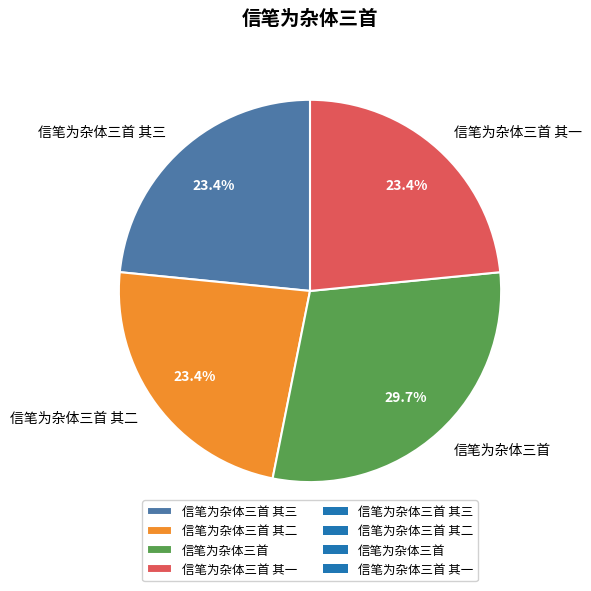

To the nearest percent, what portion does 信笔为杂体三首 其二 represent?

23%